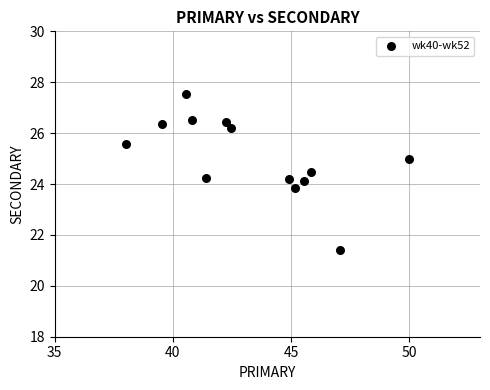

What is the range of X values (max minus min)?

12.0